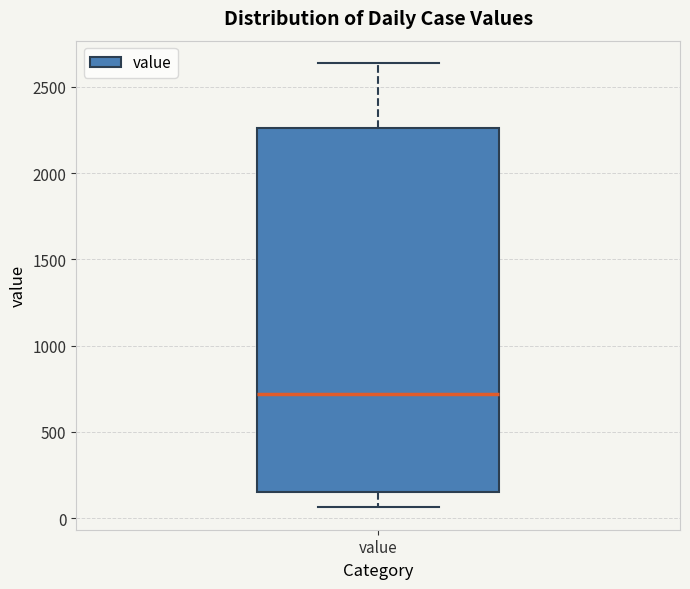

Transcribe this box plot: give where the median line is, the range the box spans, and where the two whiskers end, as read against the y-axis. The values are not printed on the chart, so give them approximately, as read against the axis.

median 700, box 150 to 2250, whiskers 50 to 2650